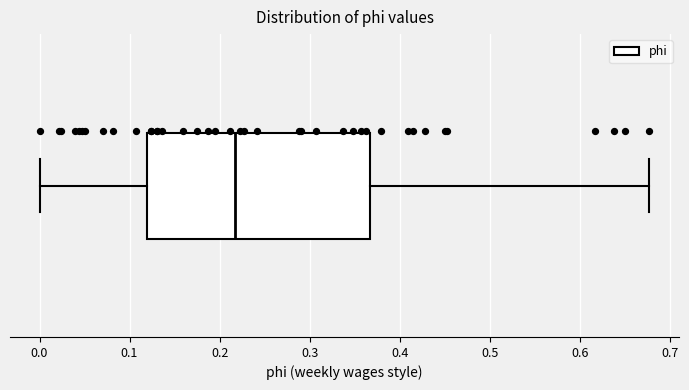

Read this box plot against the x-axis: the position of the median line, the range covered by the box, and the ends of both whiskers. The values are not printed on the chart, so give them approximately, as read against the axis.

median 0.22, box 0.12 to 0.37, whiskers 0.00 to 0.68